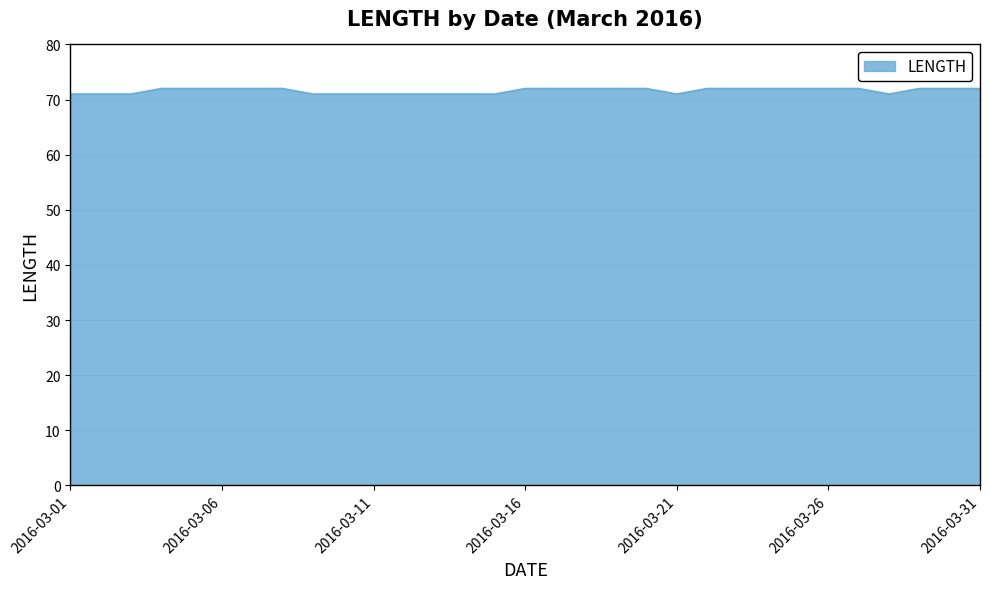

What is the maximum value shown in the chart?

72